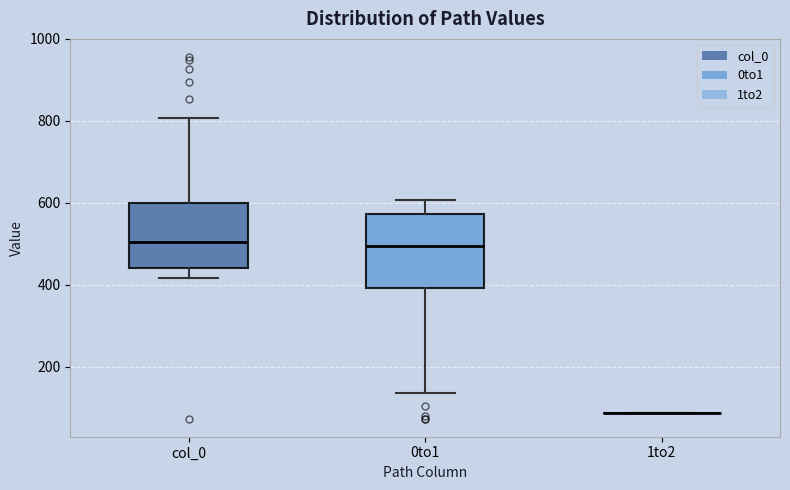

Reading left to right, transcribe this box plot: for each box, give where its median line is, the range the box spans, and where its two whiskers end, as read against the y-axis. The values are not printed on the chart, so give them approximately, as read against the axis.

col_0: median 500, box 440 to 600, whiskers 420 to 800
0to1: median 500, box 400 to 580, whiskers 140 to 600
1to2: box collapsed to a line at 80, whiskers 80 to 80